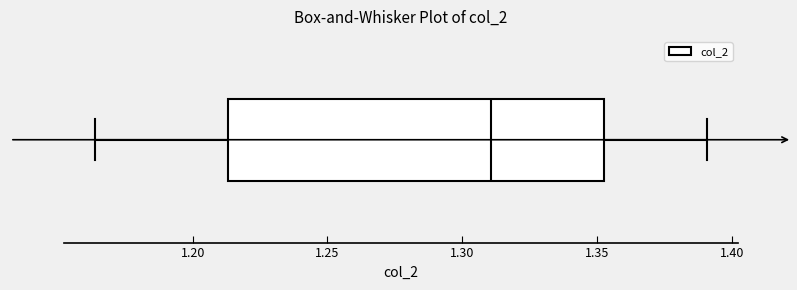

Transcribe this box plot: give where the median line is, the range the box spans, and where the two whiskers end, as read against the x-axis. The values are not printed on the chart, so give them approximately, as read against the axis.

median 1.310, box 1.215 to 1.355, whiskers 1.165 to 1.390